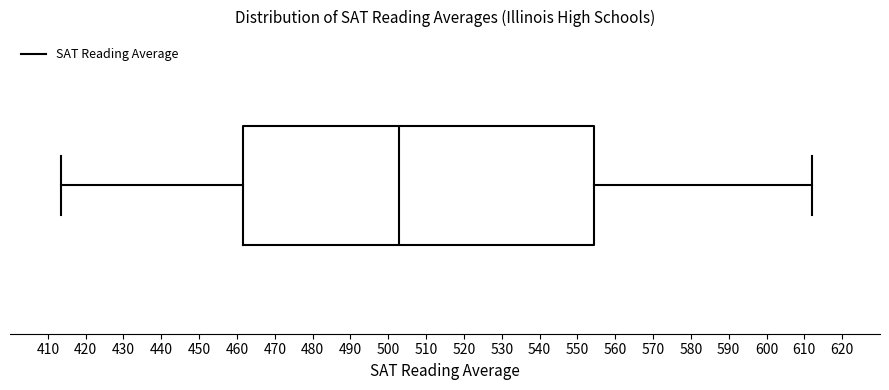

Transcribe this box plot: give where the median line is, the range the box spans, and where the two whiskers end, as read against the x-axis. The values are not printed on the chart, so give them approximately, as read against the axis.

median 503, box 462 to 554, whiskers 414 to 612